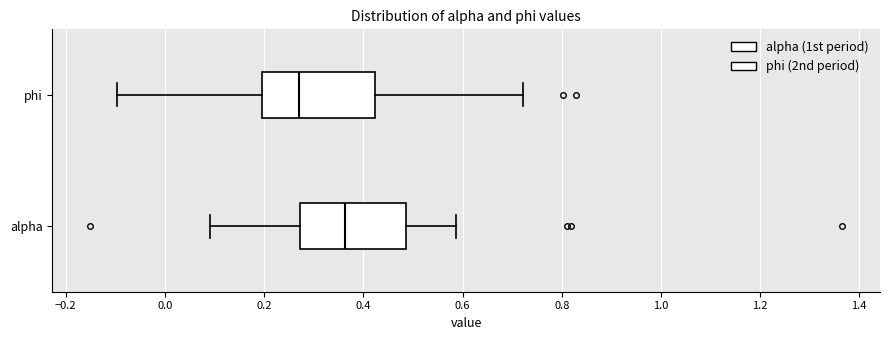

Which box's median line is the furthest to the left?

phi